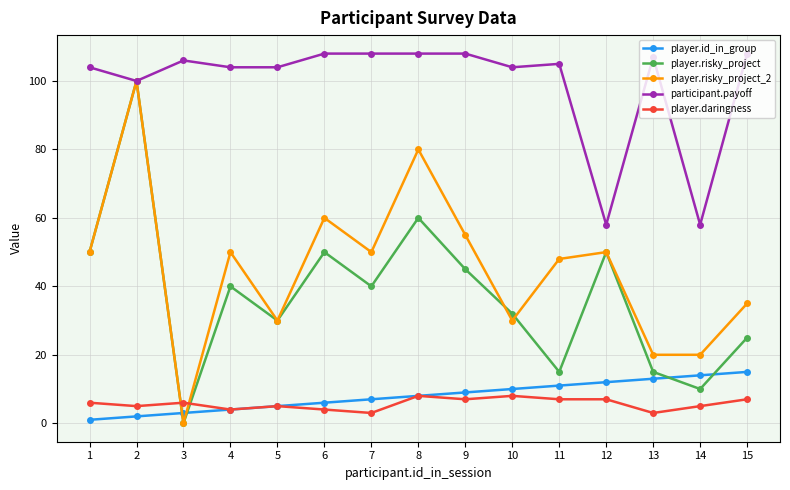

What value does the player.id_in_group series have at 13, to the nearest 10?

10